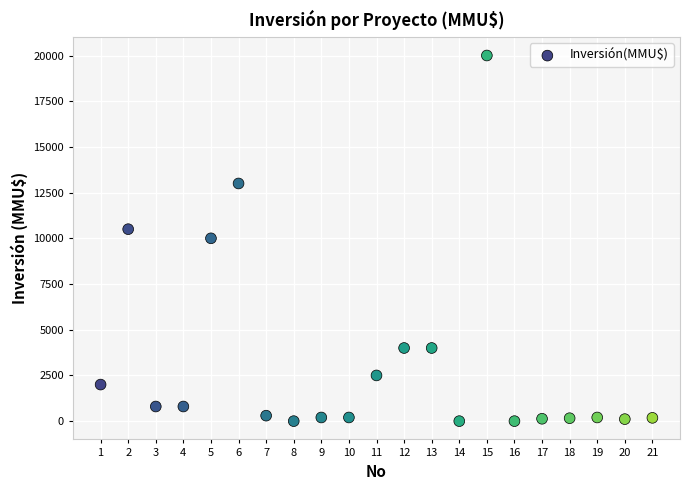

What is the range of Y values (max minus min)?

20000